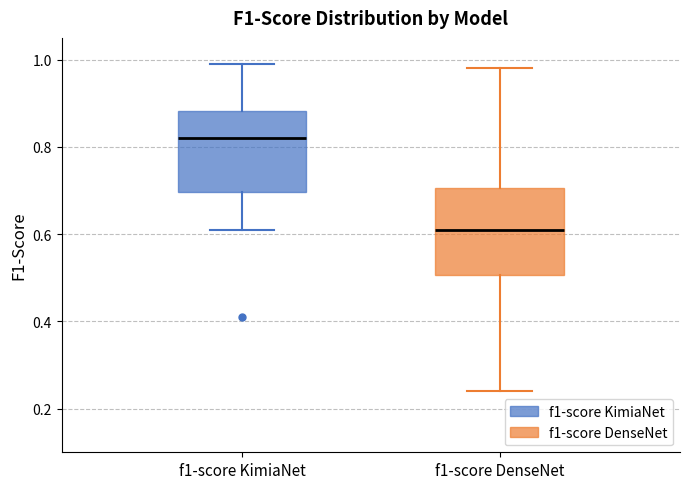

Where does the lower whisker of the box for f1-score DenseNet end on the y-axis? The values are not printed on the chart, so give them approximately, as read against the axis.

0.24